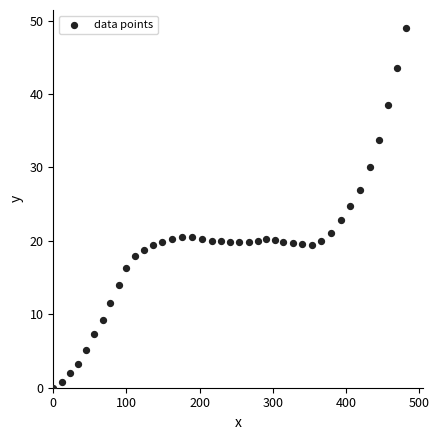

What is the range of X values (max minus min)?

481.3